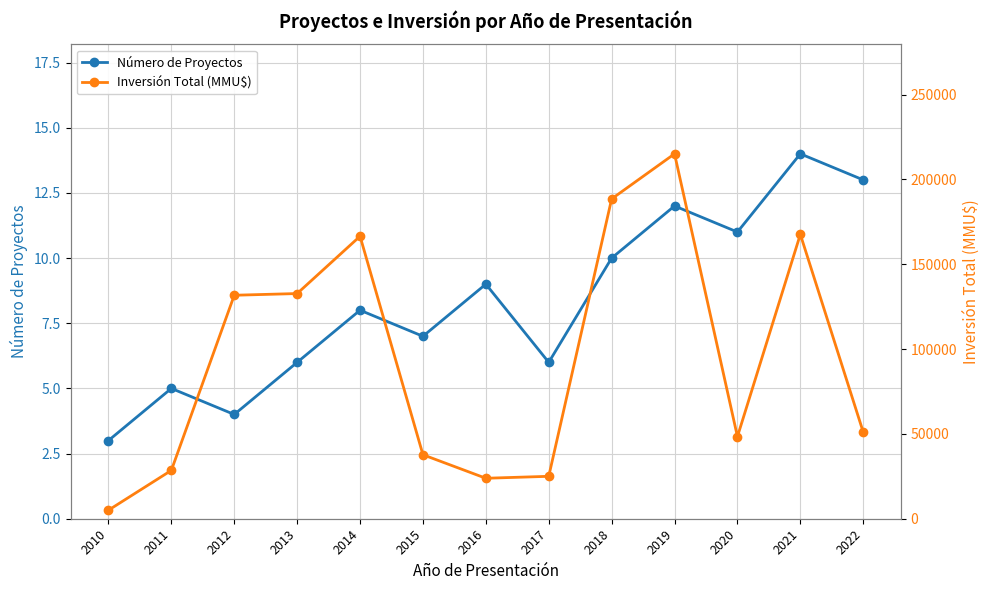

Reading left to right, extract all data points from this chart.

Número de Proyectos: 3	5	4	6	8	7	9	6	10	12	11	14	13
Inversión Total (MMU$): 5040	28500	131716	132716	166500	37716	23853	25000	188500	215068	48400	167600	51035